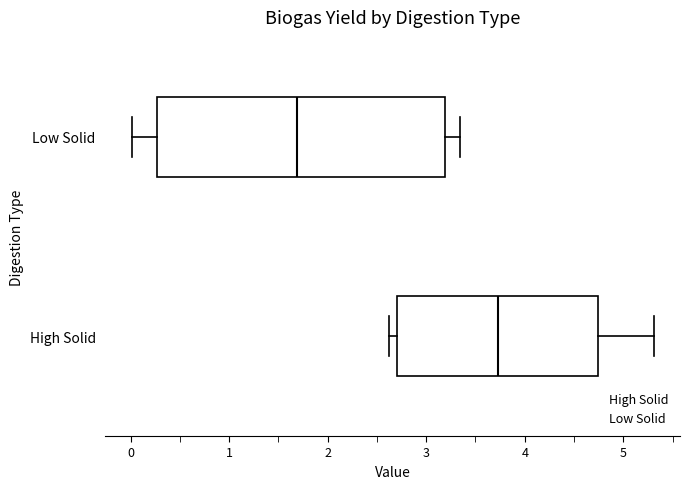

Which box is the widest, from its left edge to its right edge?

Low Solid